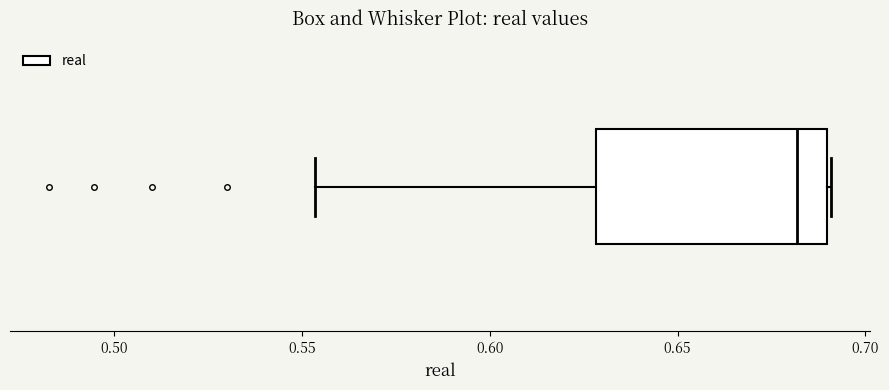

Transcribe this box plot: give where the median line is, the range the box spans, and where the two whiskers end, as read against the x-axis. The values are not printed on the chart, so give them approximately, as read against the axis.

median 0.680, box 0.630 to 0.690, whiskers 0.555 to 0.690